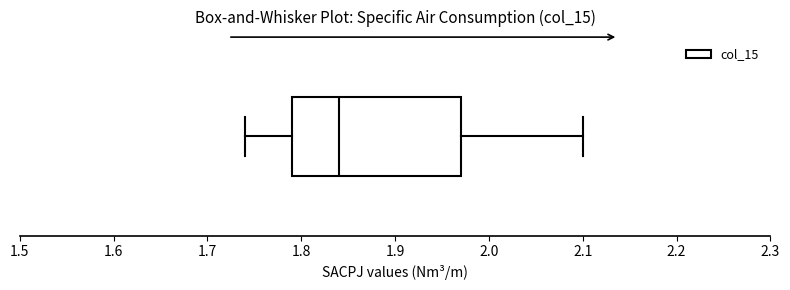

Where is the right edge of the box on the x-axis? The values are not printed on the chart, so give them approximately, as read against the axis.

1.97